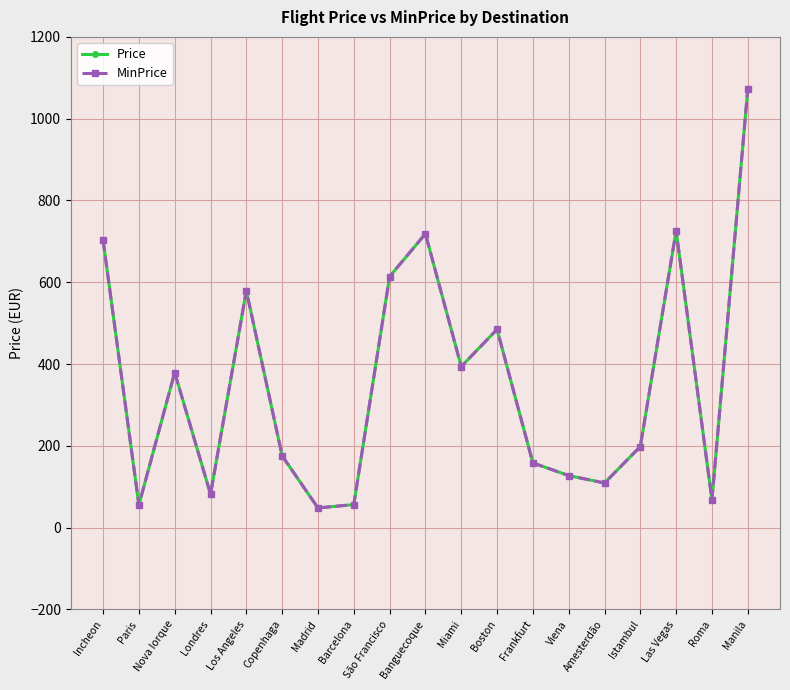

Reading right to left, list all the values displayed in this chart.

Price: Manila=1072.4	Roma=68.2	Las Vegas=725.9	Istambul=198.3	Amesterdão=109.2	Viena=127.3	Frankfurt=158.3	Boston=484.8	Miami=393.9	Banguecoque=718.6	São Francisco=614.0	Barcelona=56.4	Madrid=48.2	Copenhaga=175.6	Los Angeles=579.4	Londres=81.9	Nova Iorque=379.3	Paris=55.5	Incheon=703.1
MinPrice: Manila=1072.4	Roma=68.2	Las Vegas=725.9	Istambul=198.3	Amesterdão=109.2	Viena=127.3	Frankfurt=158.3	Boston=484.8	Miami=393.9	Banguecoque=718.6	São Francisco=614.0	Barcelona=56.4	Madrid=48.2	Copenhaga=175.6	Los Angeles=579.4	Londres=81.9	Nova Iorque=379.3	Paris=55.5	Incheon=703.1